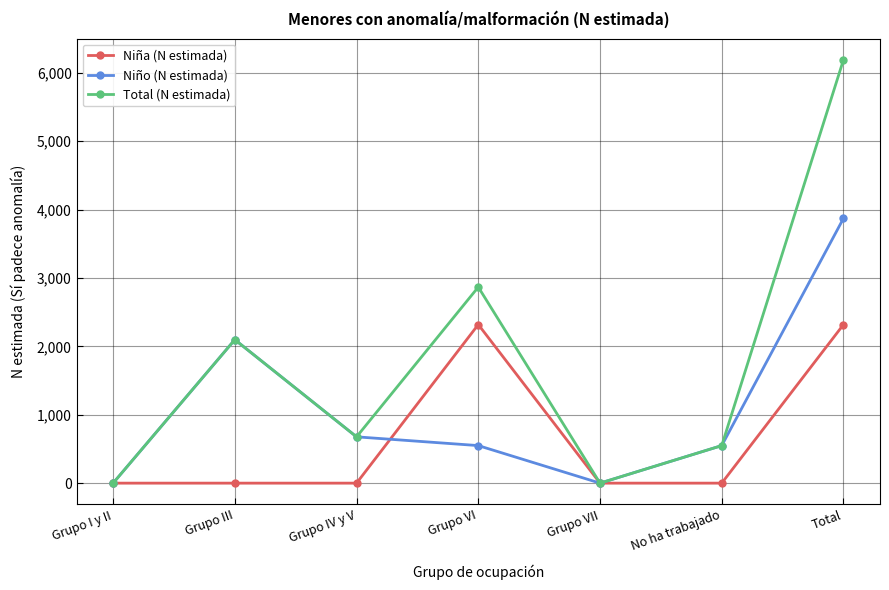

Which series has the largest total across all categories?

Total (N estimada)